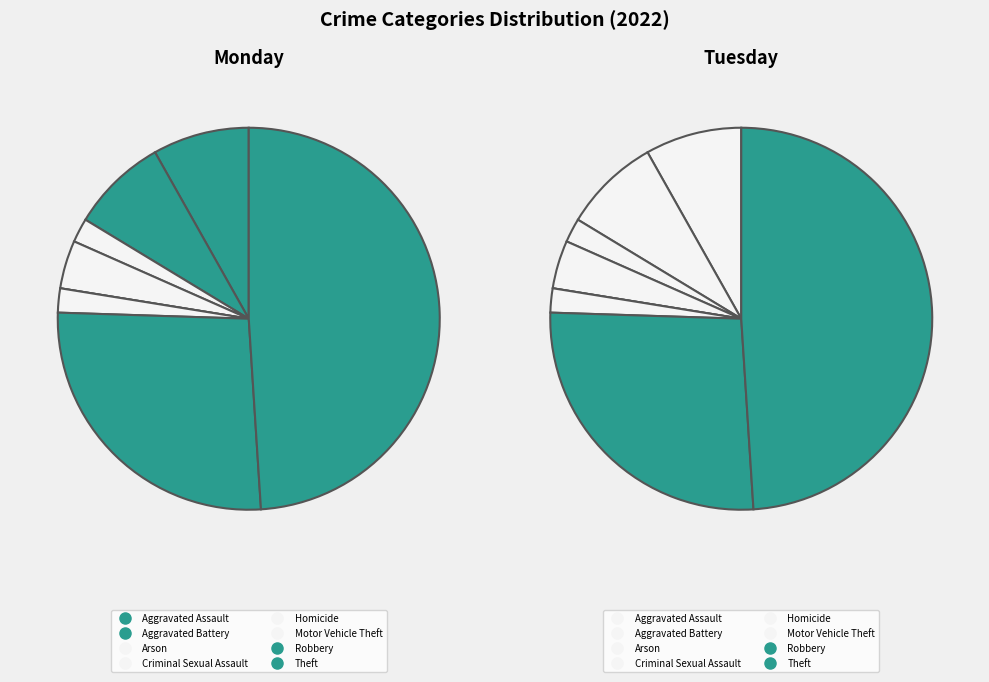

How many slices are in this pie chart?

8